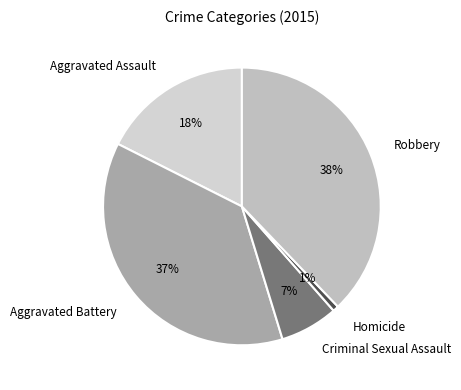

Is the sum of Criminal Sexual Assault and Robbery greater than half?

No